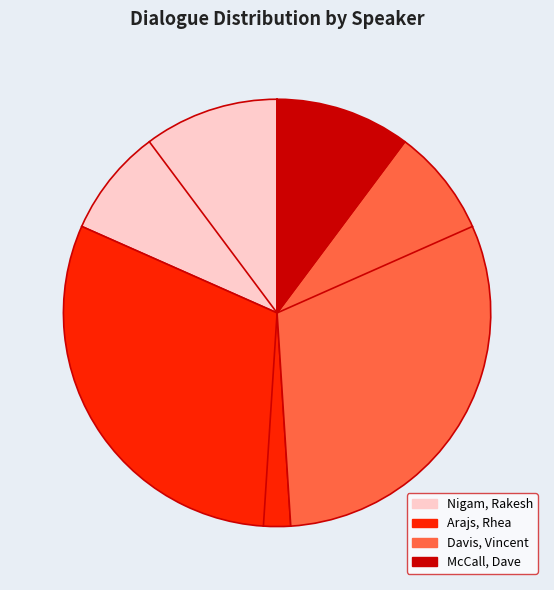

Which slice is the smallest?

McCall, Dave